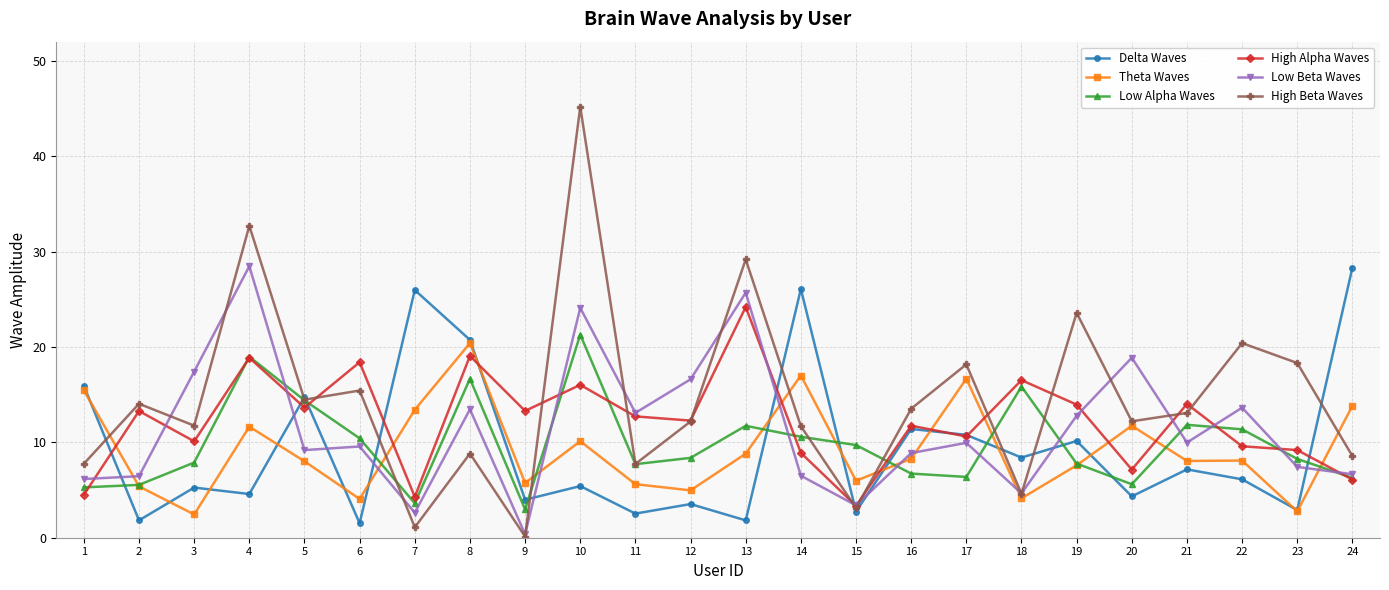

What is the difference between the second highest and minimum values in the Low Alpha Waves series?

16.0